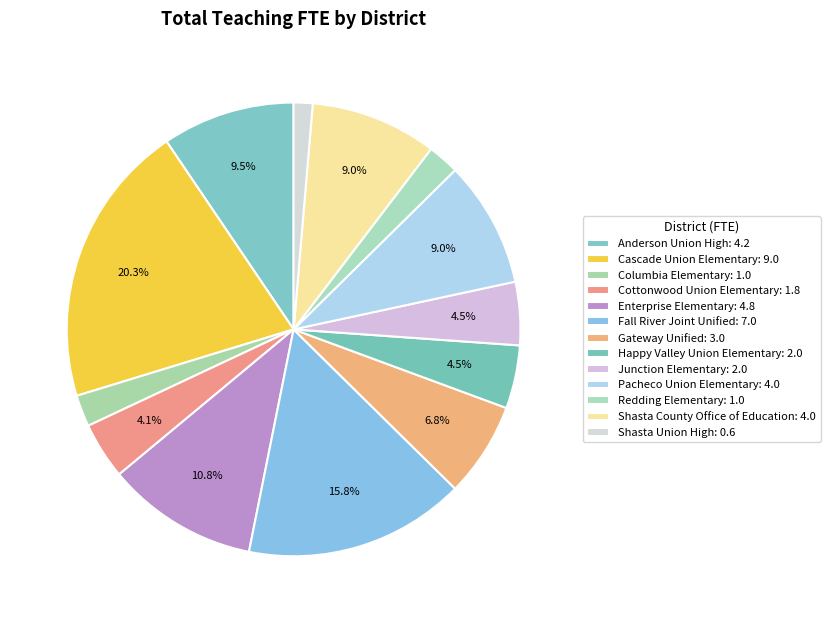

How many segments does this pie chart have?

13